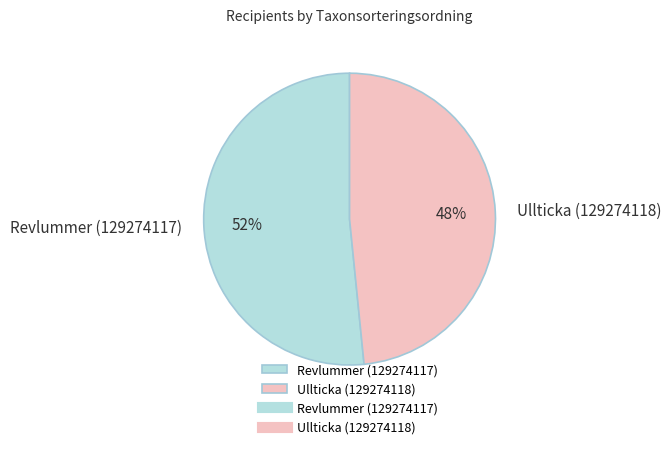

Which has a higher value, Ullticka (129274118) or Revlummer (129274117)?

Revlummer (129274117)